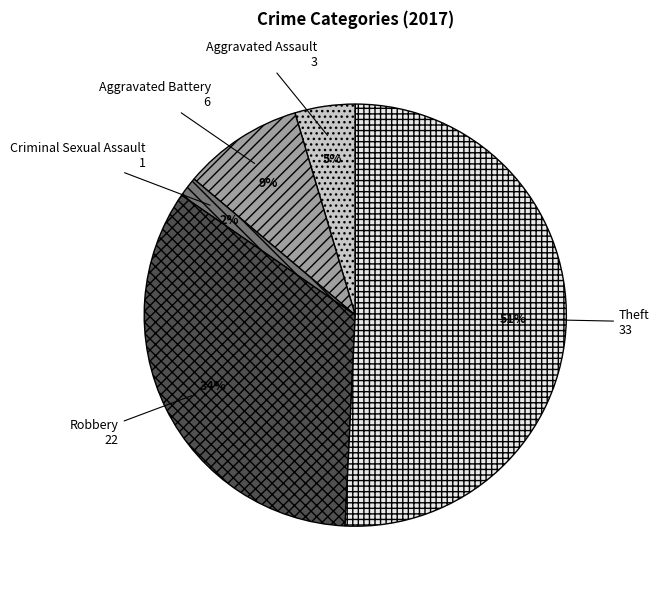

Combined, do Theft and Robbery account for over 50%?

Yes